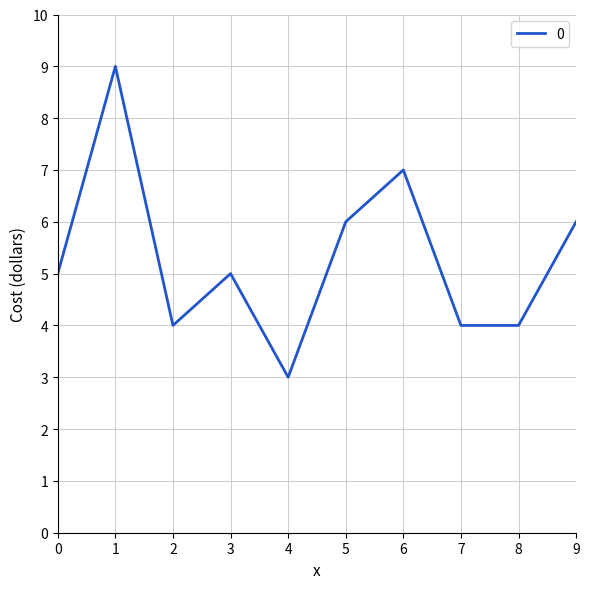

What is the difference between the maximum and minimum values?

6